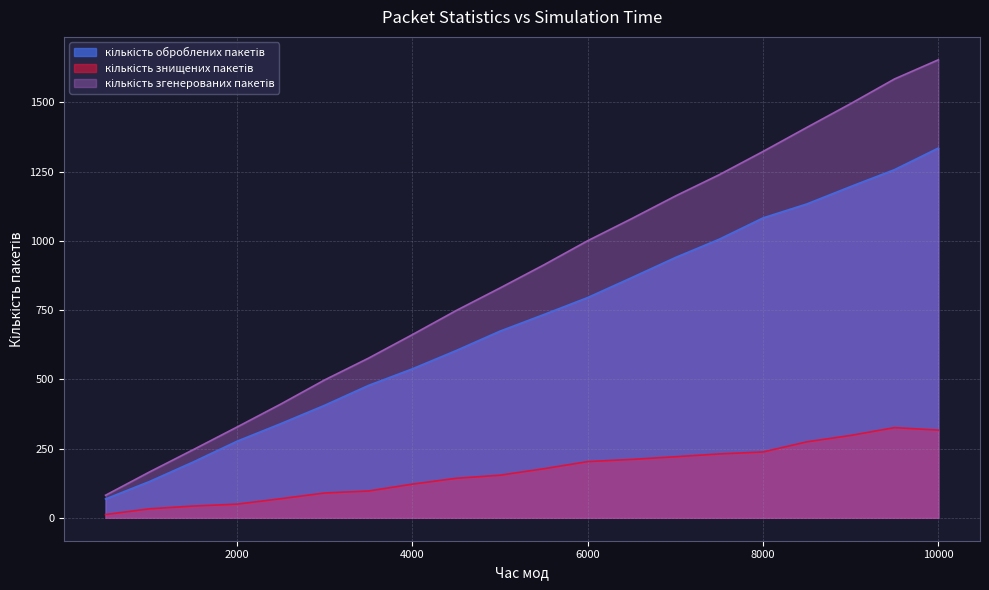

Does the chart have visible grid lines?

Yes